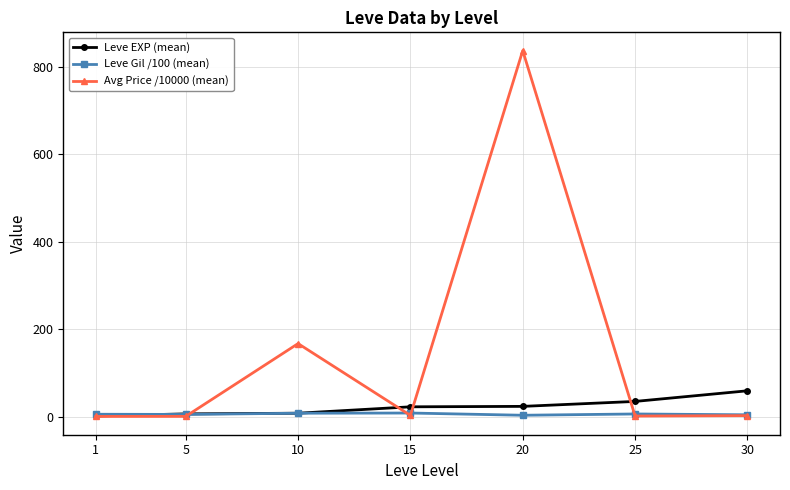

At how many categories does at least one series exceed 182?

1